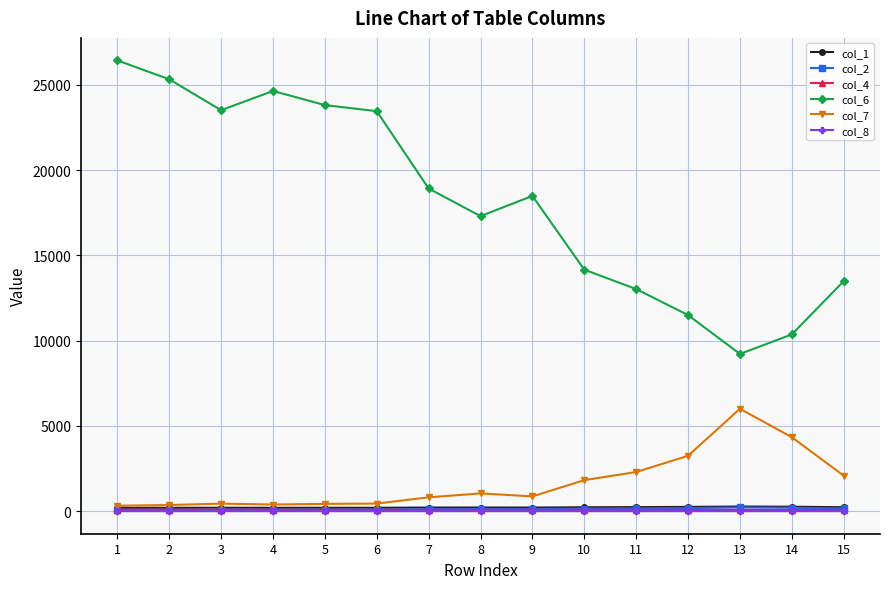

What is the maximum value shown in the chart?

26428.4